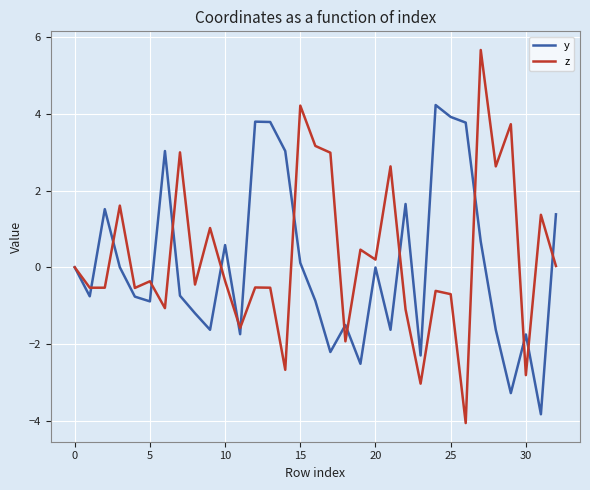

What is the minimum value for z?

-4.1